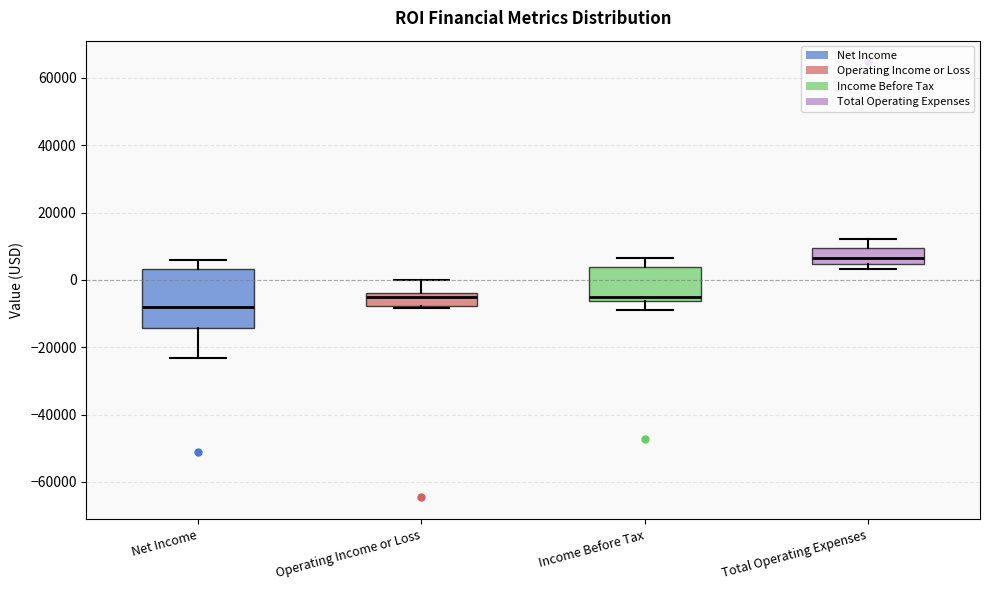

Reading left to right, transcribe this box plot: for each box, give where its median line is, the range the box spans, and where its two whiskers end, as read against the y-axis. The values are not printed on the chart, so give them approximately, as read against the axis.

Net Income: median -8000, box -14000 to 4000, whiskers -24000 to 6000
Operating Income or Loss: median -4000 (just below the box's upper edge), box -8000 to -4000, whiskers -8000 to 0
Income Before Tax: median -4000, box -6000 to 4000, whiskers -8000 to 6000
Total Operating Expenses: median 6000, box 4000 to 10000, whiskers 4000 (just below the box's lower edge) to 12000